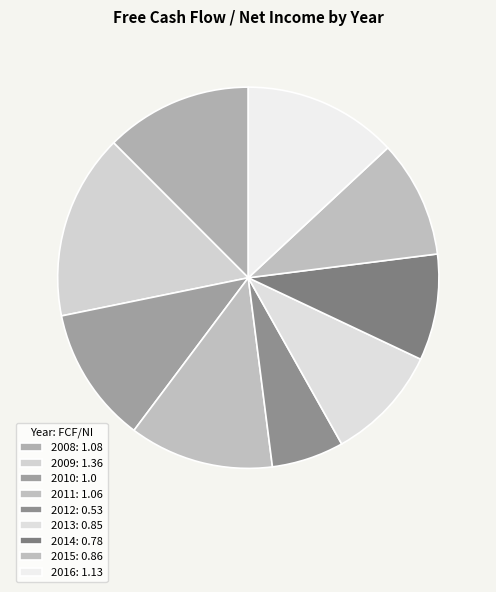

How many segments does this pie chart have?

9